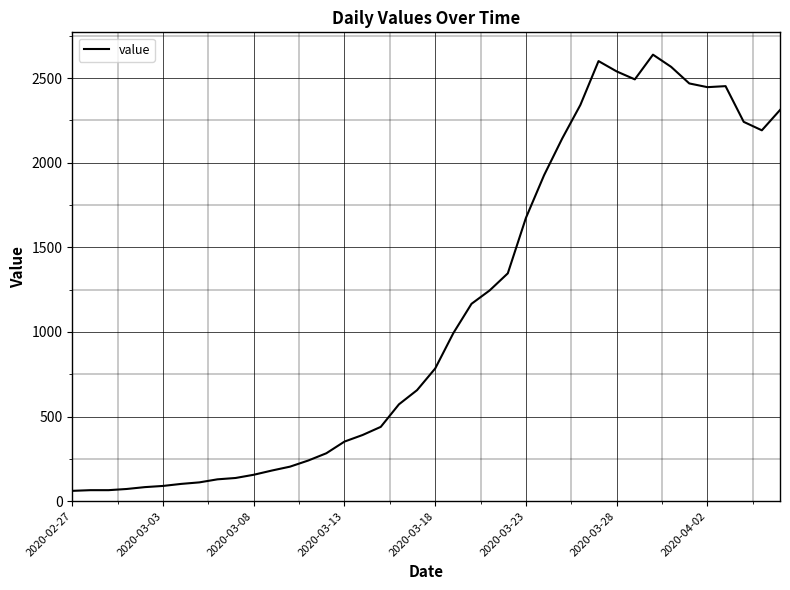

What is the minimum value shown in the chart?

61